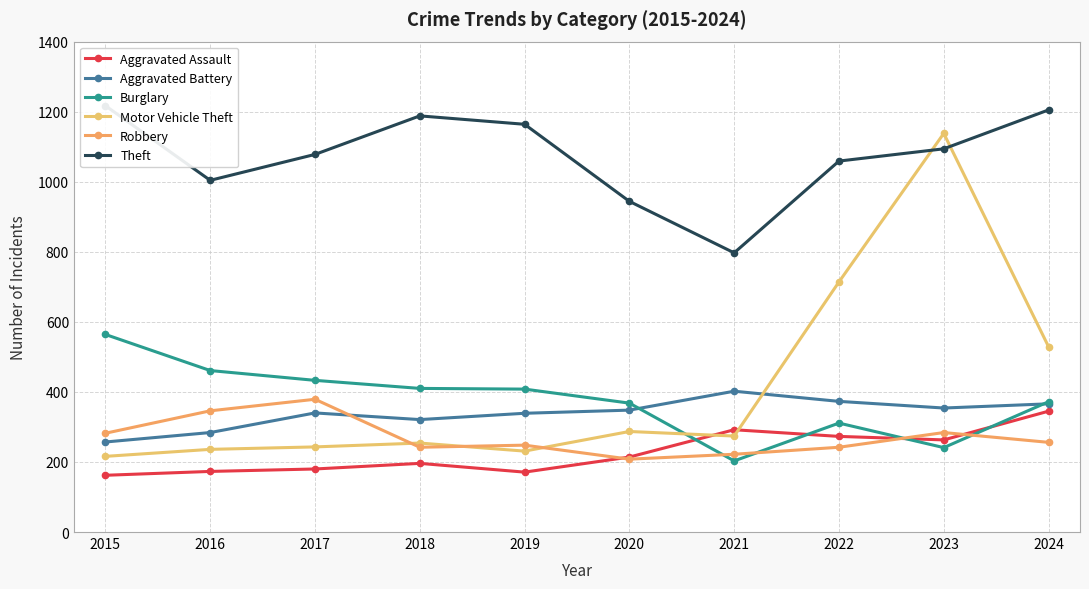

Is it true that Robbery equals 137 at 2023?

False